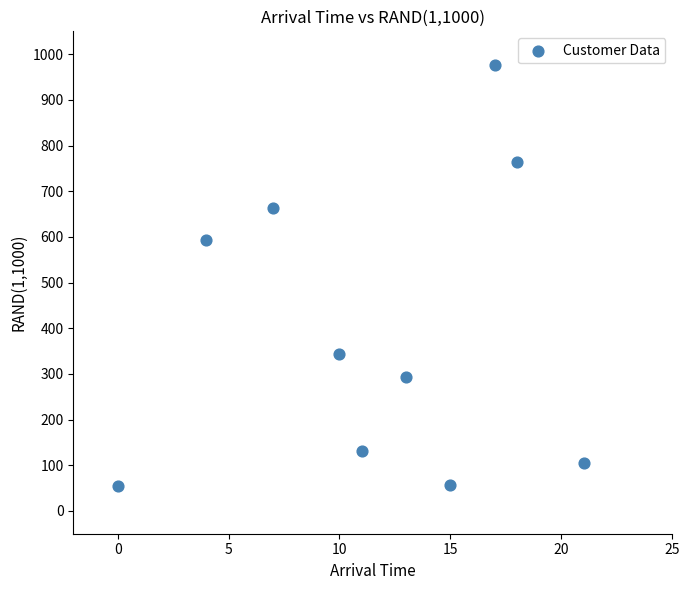

What Y value in the scatter plot is closest to 516?

594